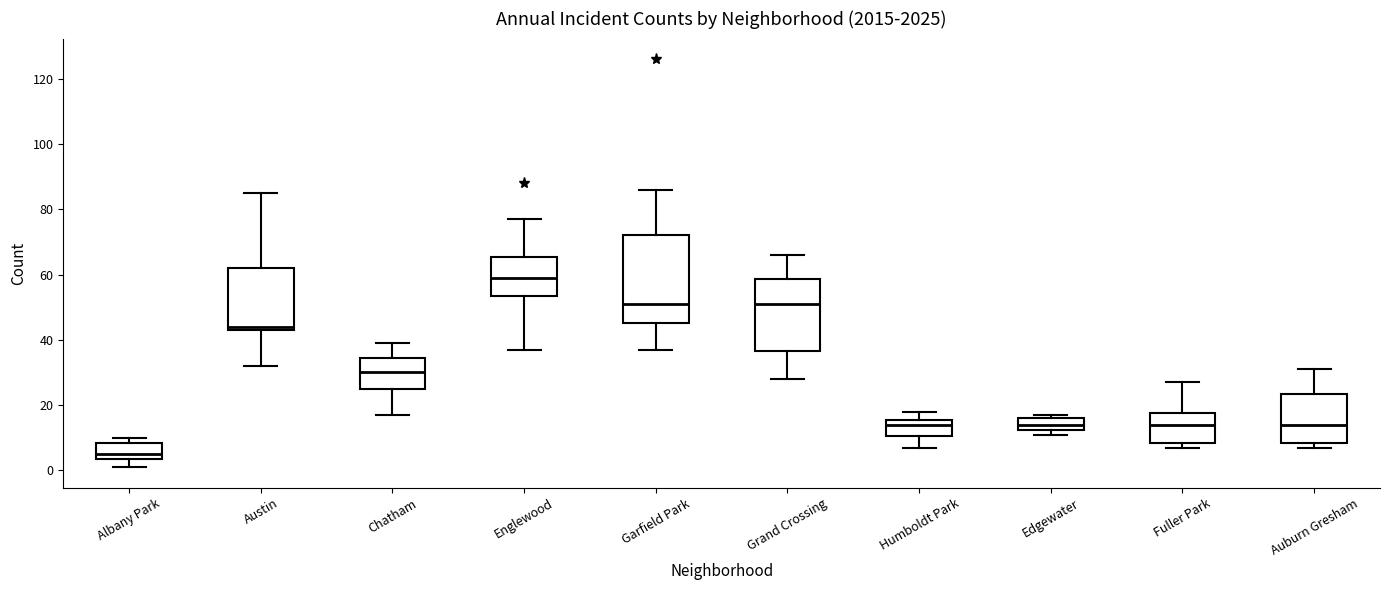

Comparing the boxes themselves (not the whiskers), which one is the tallest?

Garfield Park